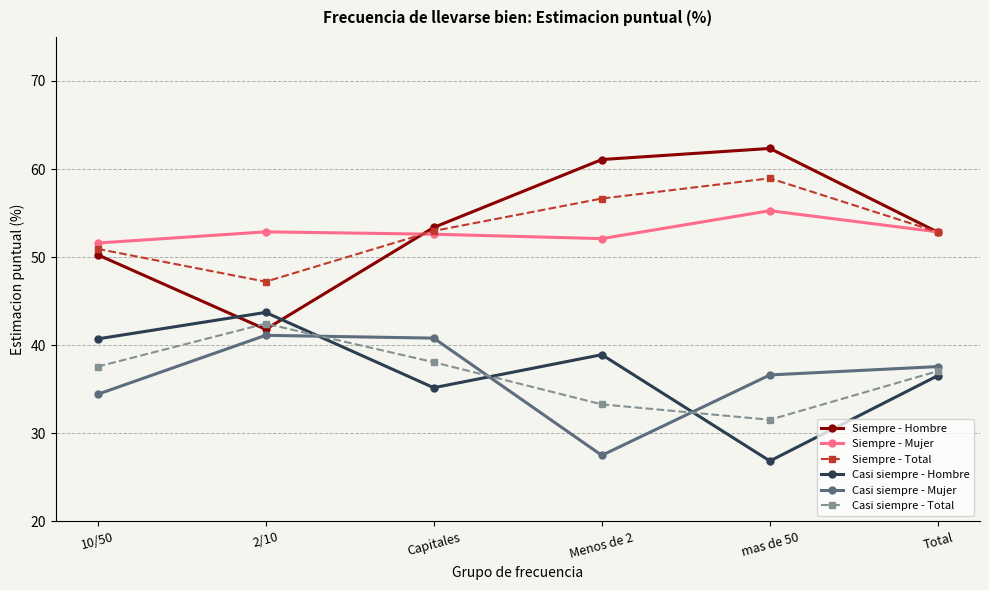

What is the sum of all Siempre - Total values?

319.6